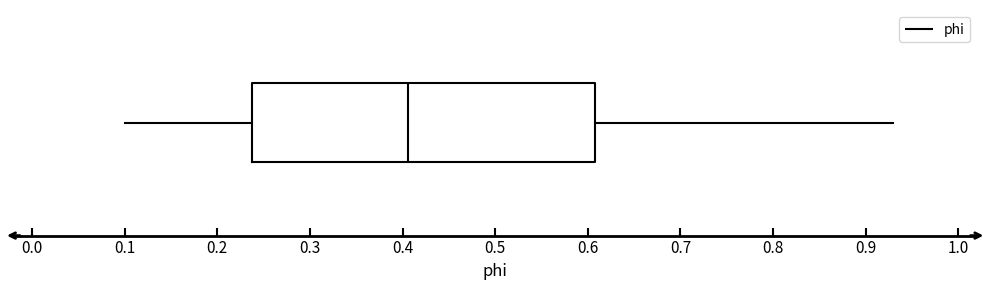

Transcribe this box plot: give where the median line is, the range the box spans, and where the two whiskers end, as read against the x-axis. The values are not printed on the chart, so give them approximately, as read against the axis.

median 0.41, box 0.24 to 0.61, whiskers 0.10 to 0.93